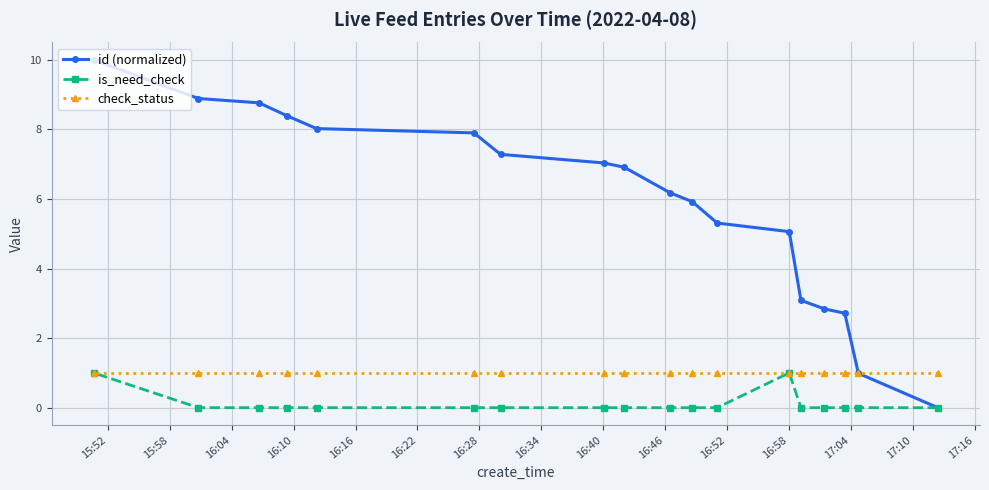

What is the highest value of the check_status series?

1.0